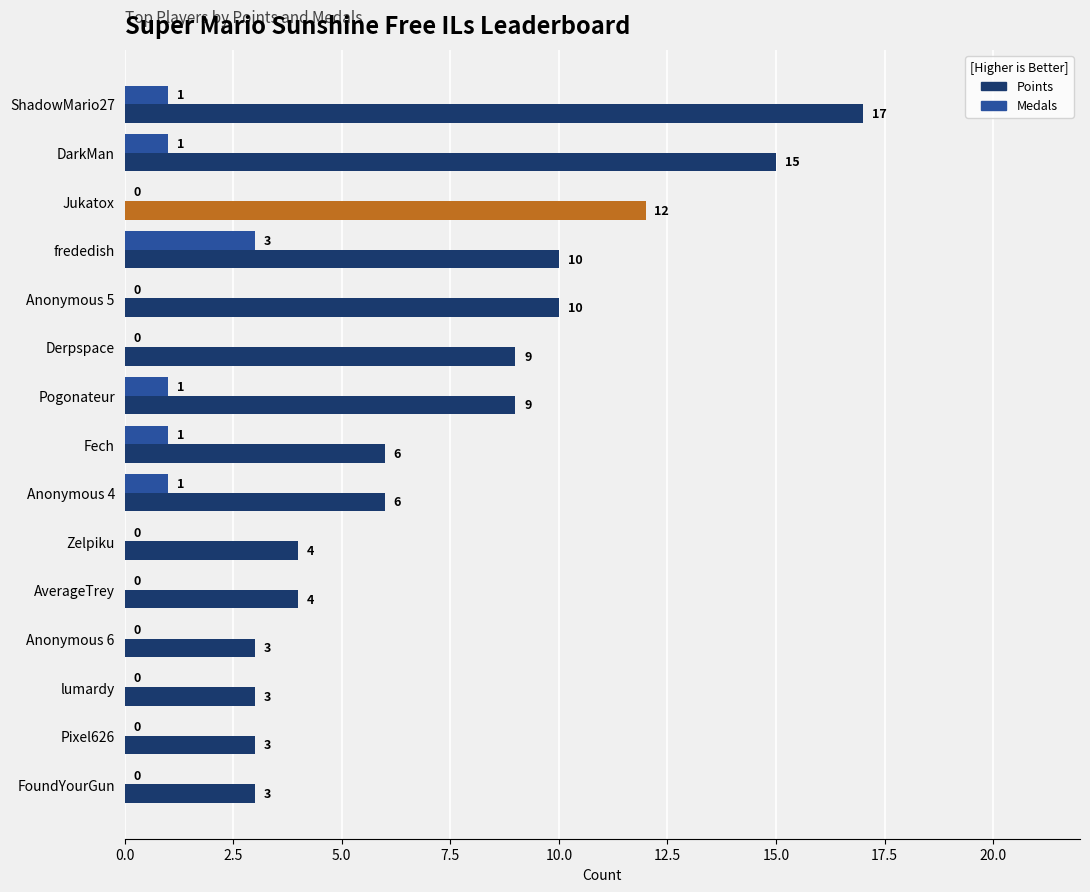

Which series has the largest total across all categories?

Points